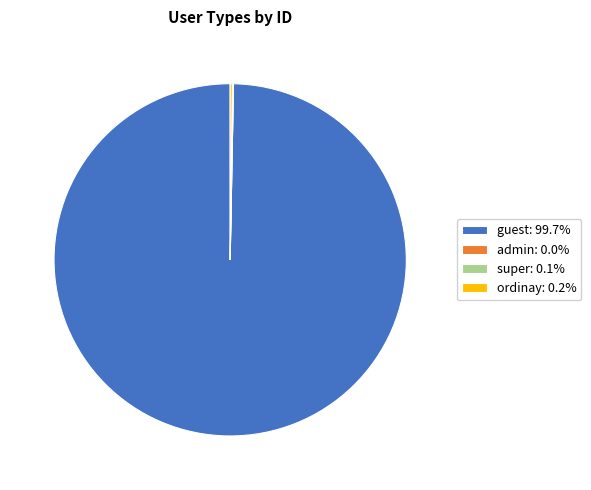

Is there a majority slice in this chart?

Yes